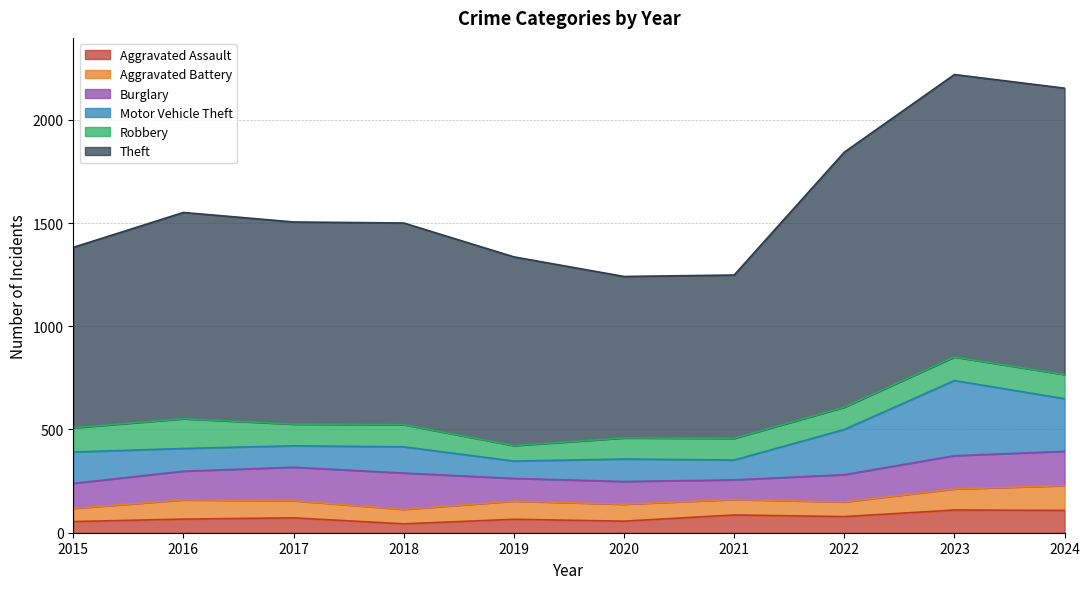

Which has a higher value, 2021 or 2016?

2021